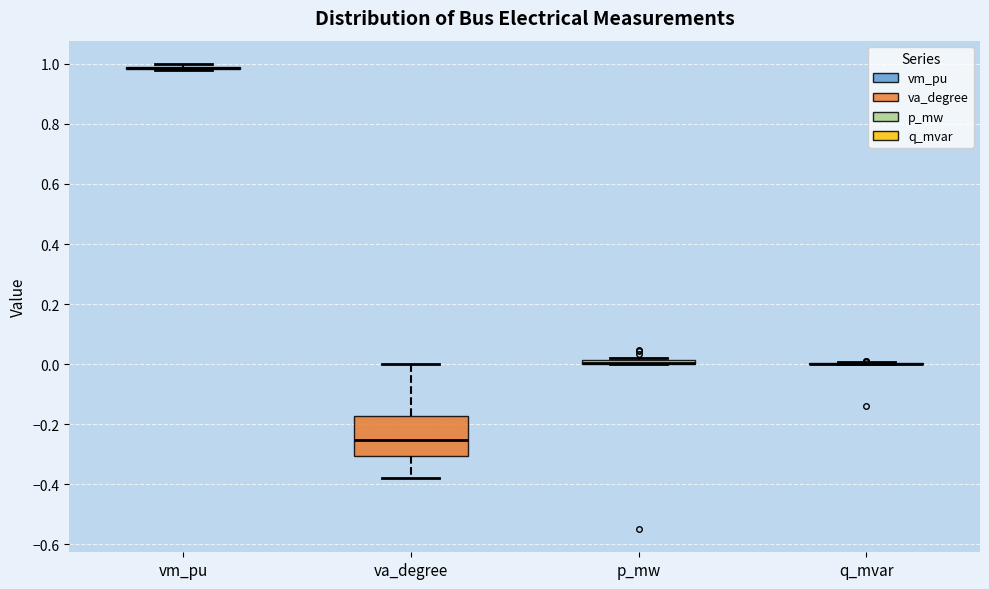

Comparing the boxes themselves (not the whiskers), which one is the tallest?

va_degree